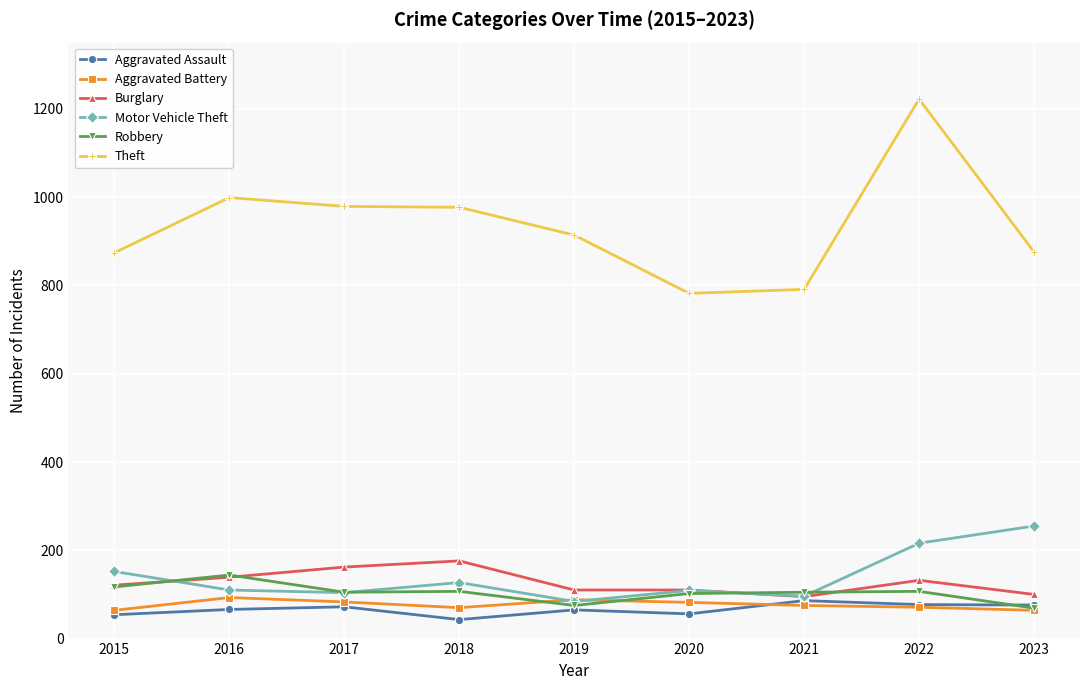

True or false: Burglary has a value of 38 at 2020.

False